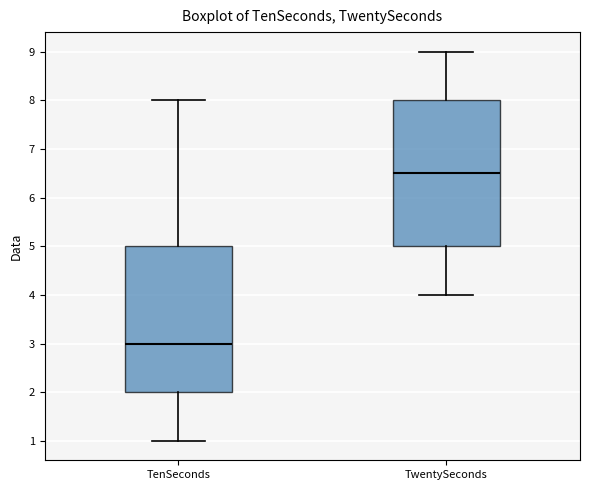

Reading left to right, transcribe this box plot: for each box, give where its median line is, the range the box spans, and where its two whiskers end, as read against the y-axis. The values are not printed on the chart, so give them approximately, as read against the axis.

TenSeconds: median 3.0, box 2.0 to 5.0, whiskers 1.0 to 8.0
TwentySeconds: median 6.5, box 5.0 to 8.0, whiskers 4.0 to 9.0